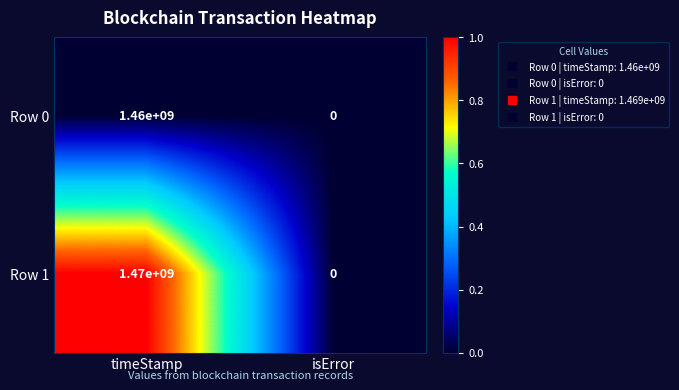

What is the difference between the Row 1 values at timeStamp and isError?

1470000000